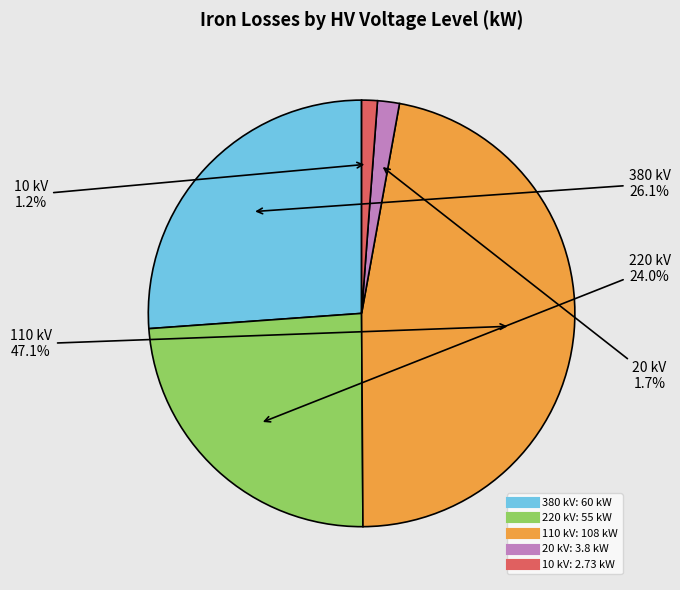

To the nearest percent, what is the difference between the 20 and 110 slice percentages?

45%